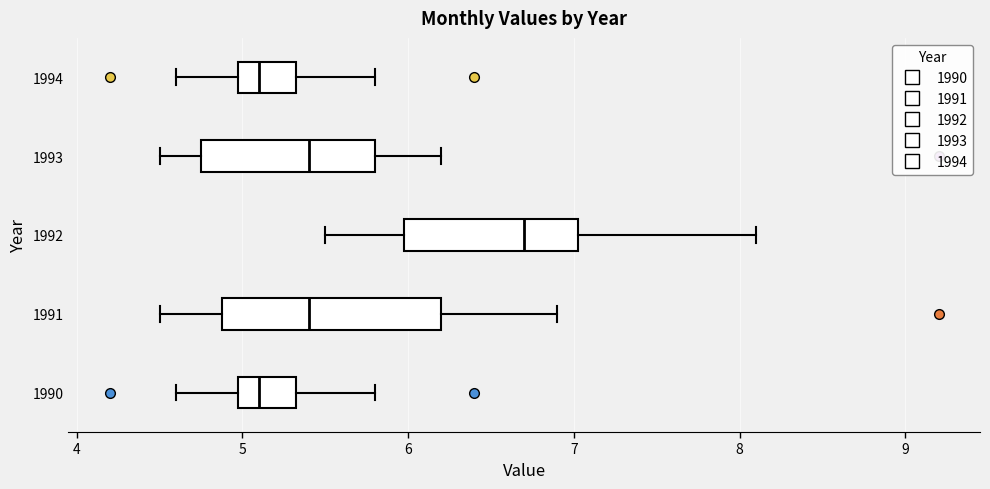

Which box is the widest, from its left edge to its right edge?

1991